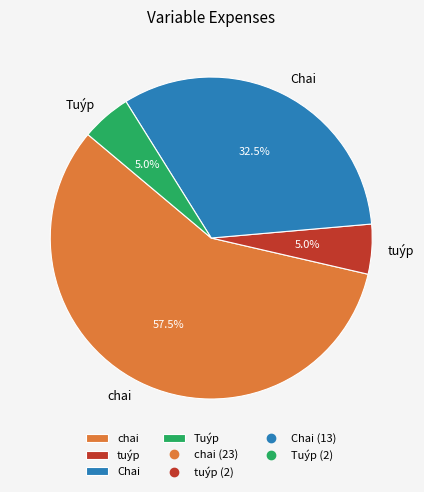

Does chai account for over 50% of the chart?

Yes